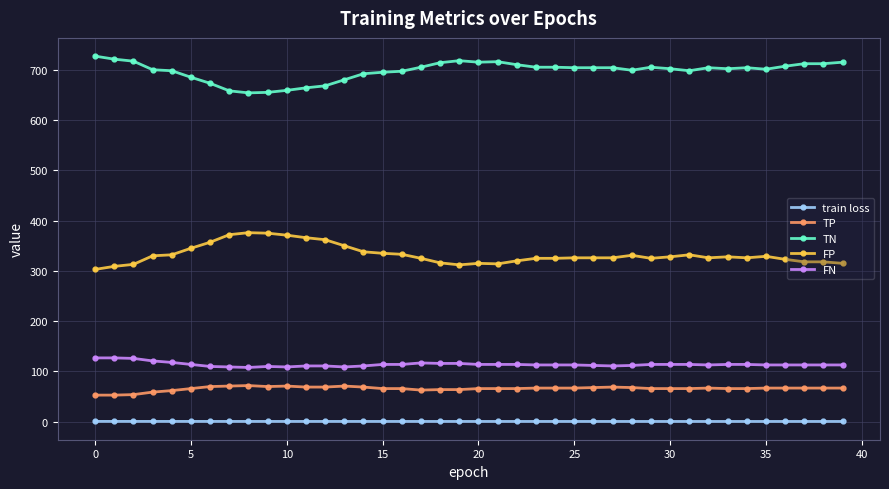

True or false: train loss and FN cross at least once.

False